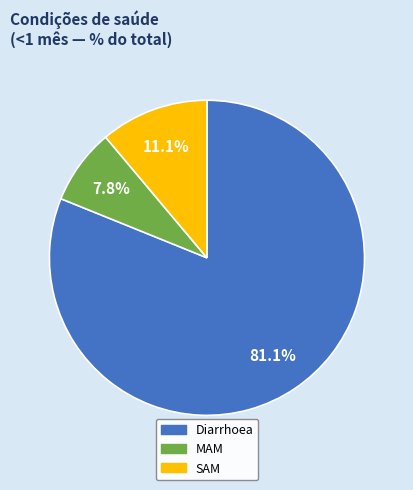

To the nearest percent, what is the difference between the Diarrhoea and MAM slice percentages?

73%